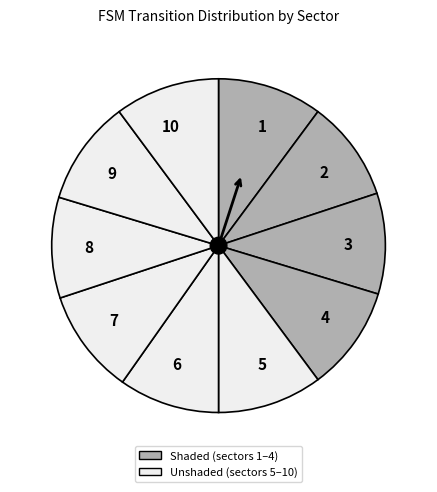

Does 7 account for over 50% of the chart?

No